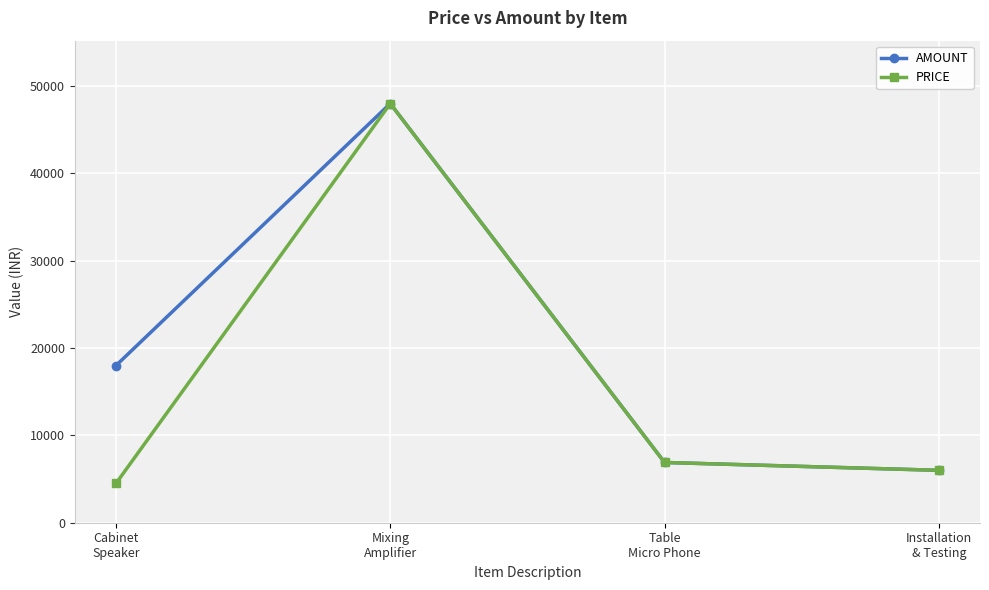

What position from the right is Table
Micro Phone?

2